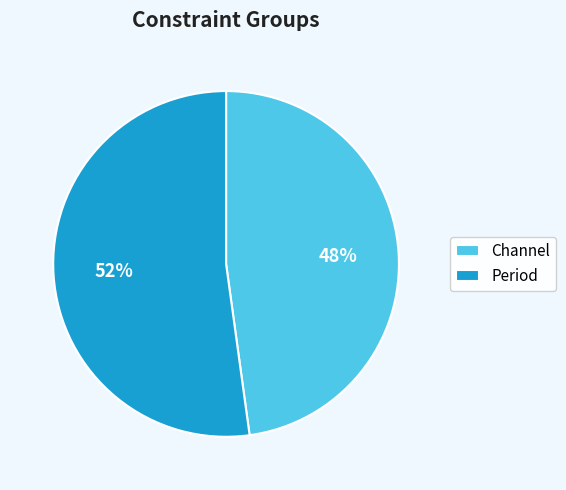

To the nearest percent, what portion does Channel represent?

48%